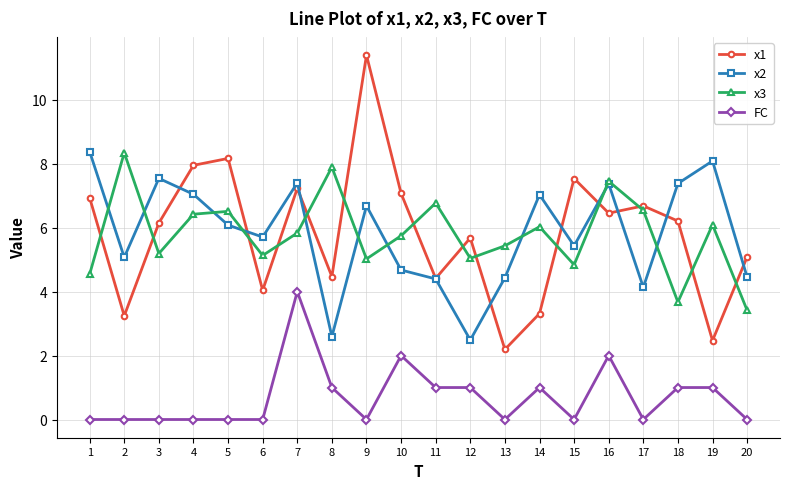

True or false: FC has more than 1 points higher than both neighbors.

True